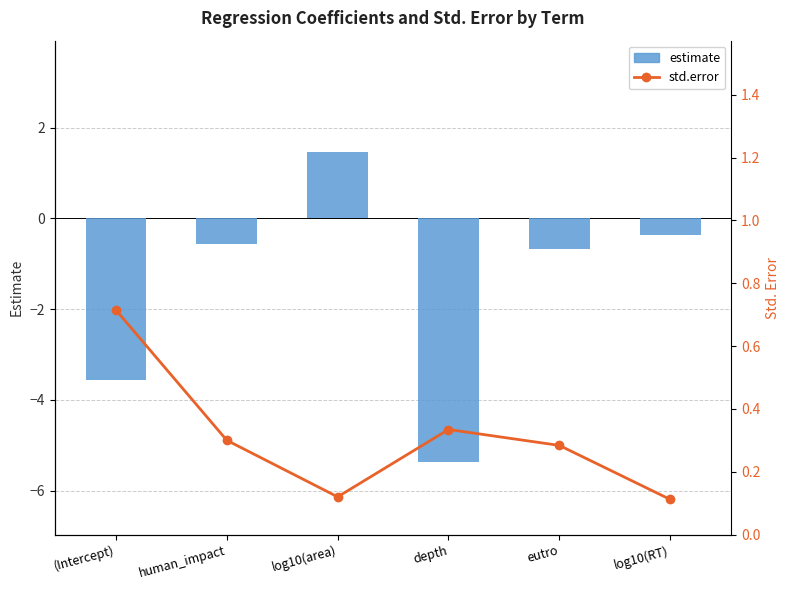

Reading right to left, extract all data points from this chart.

estimate: log10(RT)=-0.4	eutro=-0.7	depth=-5.4	log10(area)=1.5	human_impact=-0.6	(Intercept)=-3.6
std.error: log10(RT)=0.1	eutro=0.3	depth=0.3	log10(area)=0.1	human_impact=0.3	(Intercept)=0.7